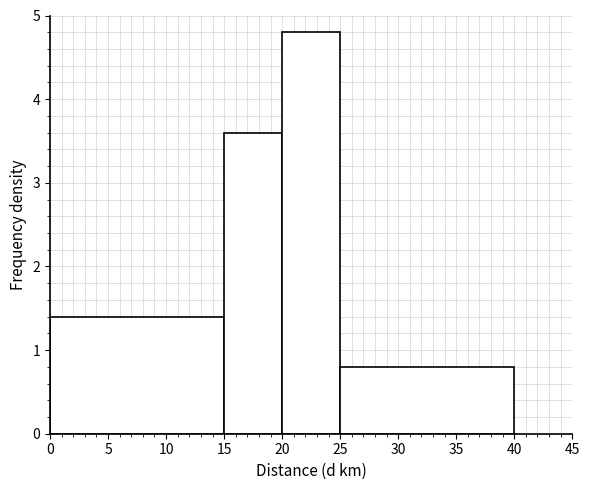

How tall is the bar that spans 25 to 40 on the x-axis? The values are not printed on the chart, so give them approximately, as read against the axis.

0.8